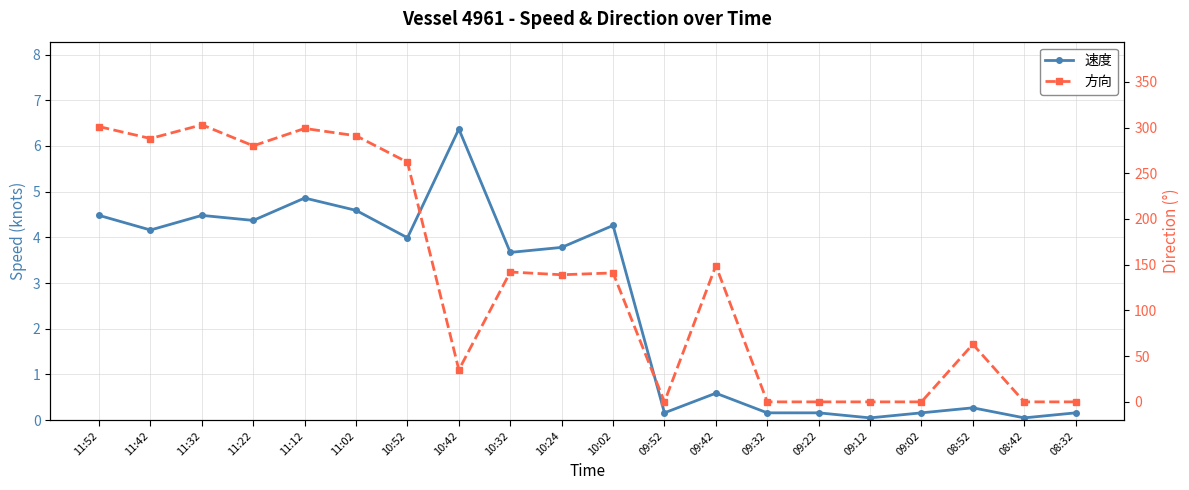

Which series ends up on top after the final intersection of 速度 and 方向?

速度